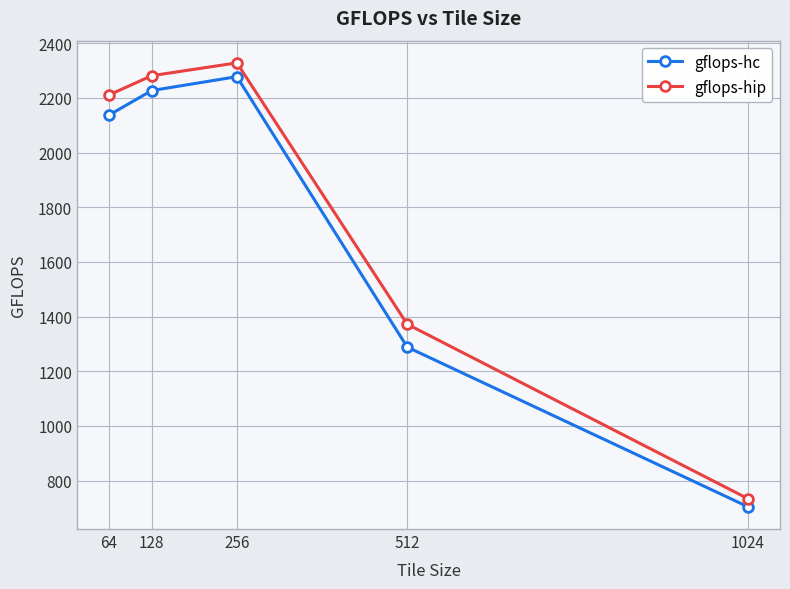

Reading right to left, list all the values displayed in this chart.

gflops-hc: 703.8	1288.2	2277.8	2226.9	2137.3
gflops-hip: 733.4	1372.0	2328.3	2281.2	2210.9